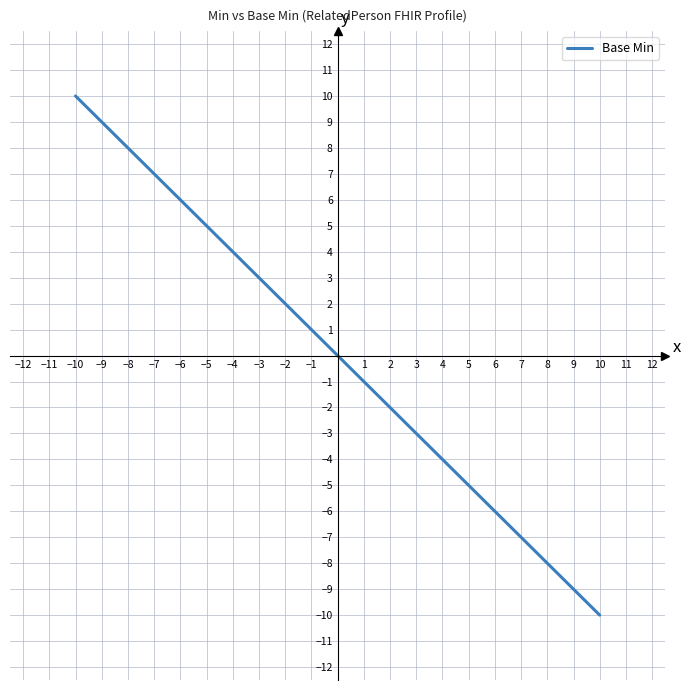

What is the greatest value displayed?

10